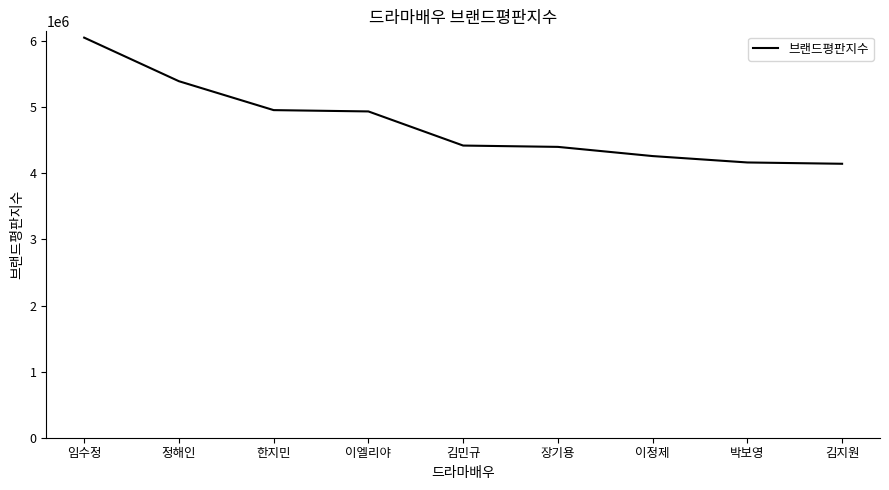

What position from the right is 정해인?

8